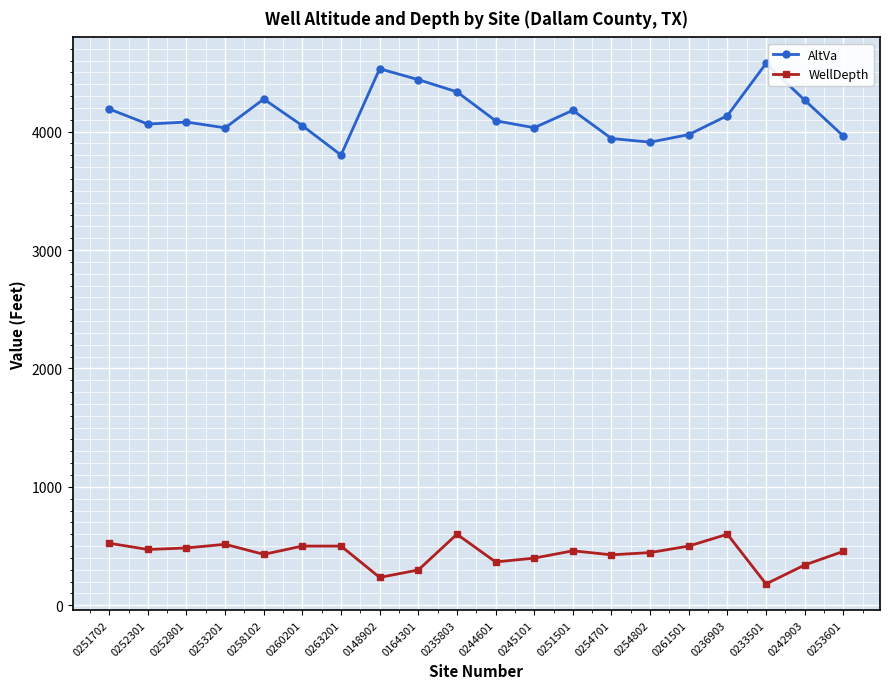

What is the label of the 3rd point from the left?

0252801